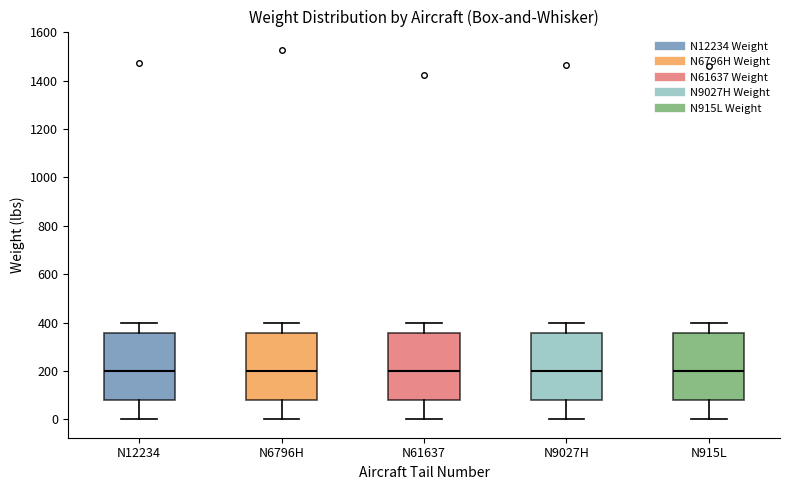

Where does the upper whisker of the box for N61637 end on the y-axis? The values are not printed on the chart, so give them approximately, as read against the axis.

400